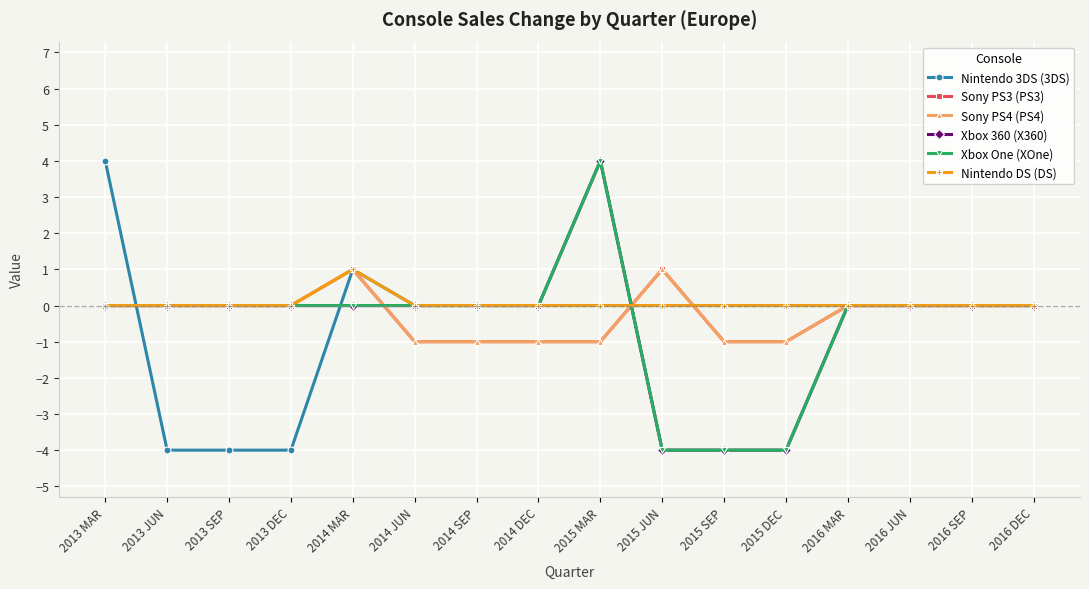

Is this an area chart (filled region under the line)?

No